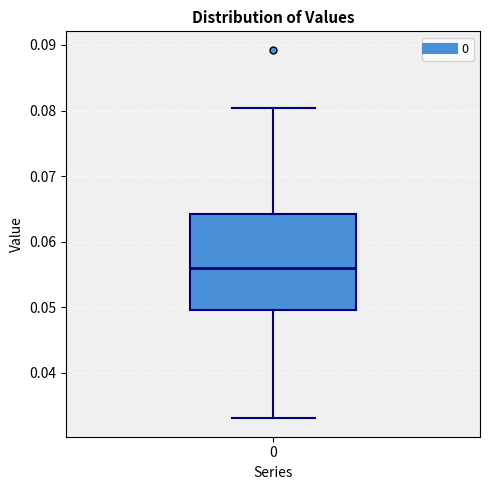

Read this box plot against the y-axis: the position of the median line, the range covered by the box, and the ends of both whiskers. The values are not printed on the chart, so give them approximately, as read against the axis.

median 0.056, box 0.050 to 0.064, whiskers 0.033 to 0.080